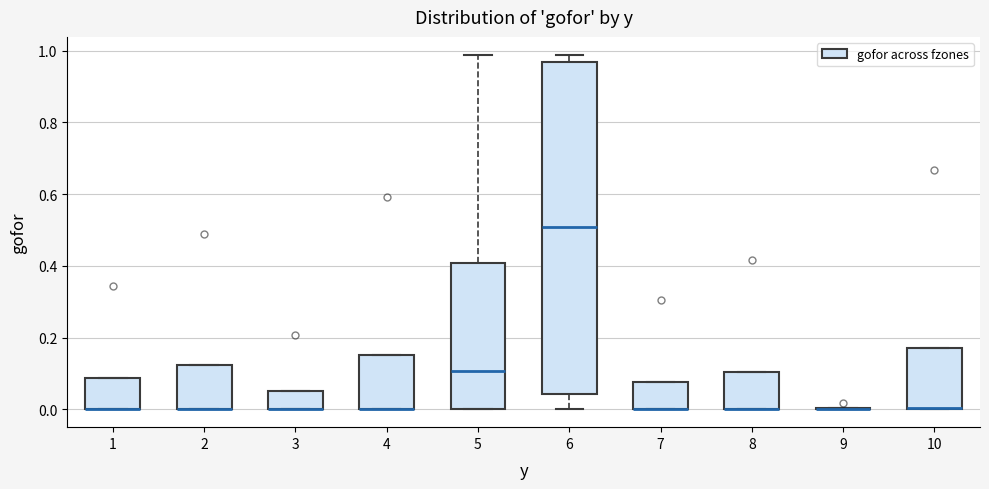

Reading left to right, read every box against the y-axis: the position of its median line, the range the box covers, and the ends of its whiskers. The values are not printed on the chart, so give them approximately, as read against the axis.

1: median 0.00 (drawn on the box's lower edge), box 0.00 to 0.08, whiskers 0.00 to 0.08
2: median 0.00 (drawn on the box's lower edge), box 0.00 to 0.12, whiskers 0.00 to 0.12
3: median 0.00 (drawn on the box's lower edge), box 0.00 to 0.06, whiskers 0.00 to 0.06
4: median 0.00 (drawn on the box's lower edge), box 0.00 to 0.16, whiskers 0.00 to 0.16
5: median 0.10, box 0.00 to 0.40, whiskers 0.00 to 0.98
6: median 0.50, box 0.04 to 0.96, whiskers 0.00 to 0.98
7: median 0.00 (drawn on the box's lower edge), box 0.00 to 0.08, whiskers 0.00 to 0.08
8: median 0.00 (drawn on the box's lower edge), box 0.00 to 0.10, whiskers 0.00 to 0.10
9: box collapsed to a line at 0.00, whiskers 0.00 to 0.00
10: median 0.00 (drawn on the box's lower edge), box 0.00 to 0.18, whiskers 0.00 to 0.18